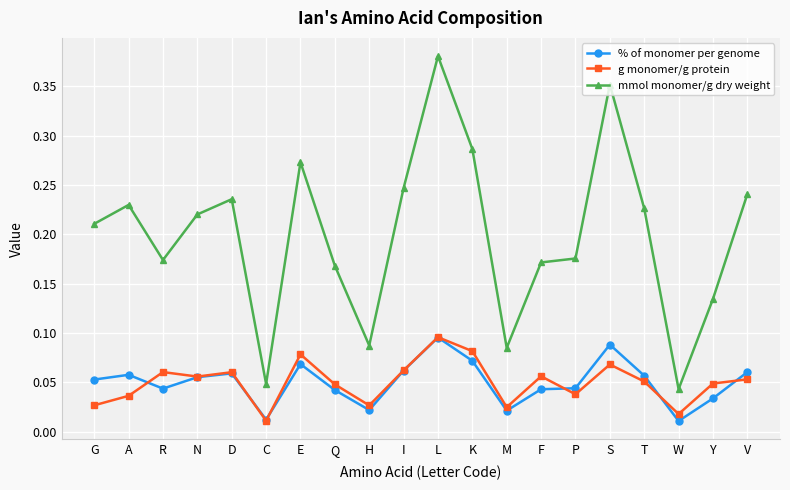

At S, list the series in order from largest to smallest.

mmol monomer/g dry weight, % of monomer per genome, g monomer/g protein